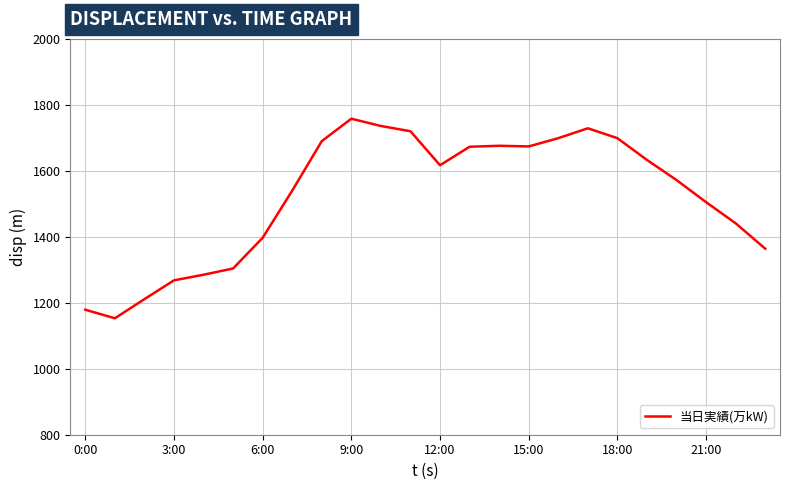

What is the greatest value displayed?

1758